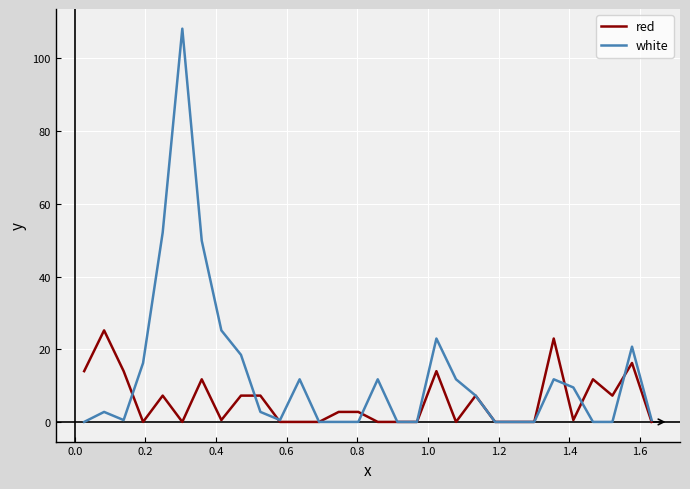

List the series in order of their peak value, highest first.

white, red